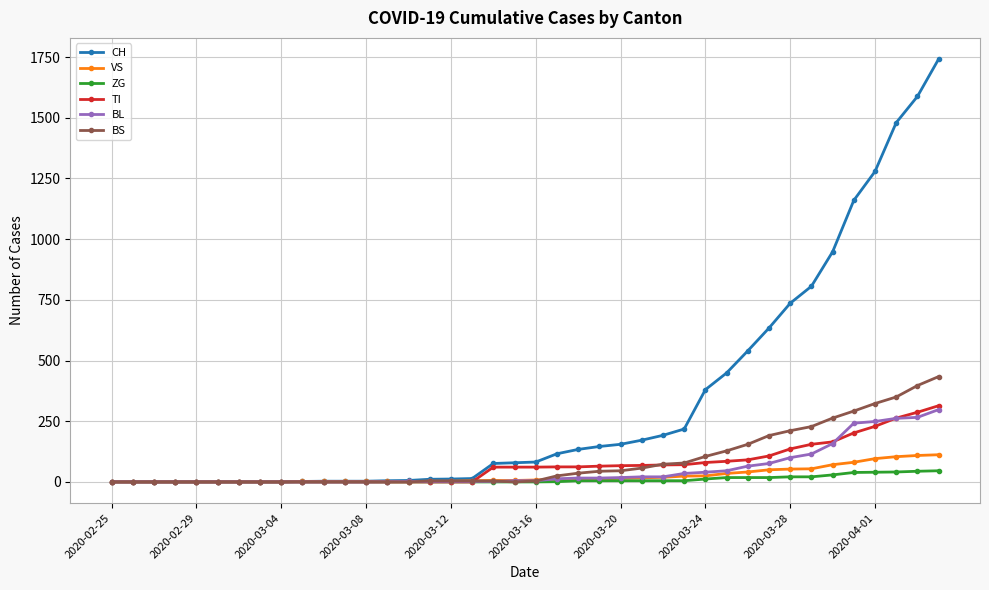

What is the maximum value shown in the chart?

1742